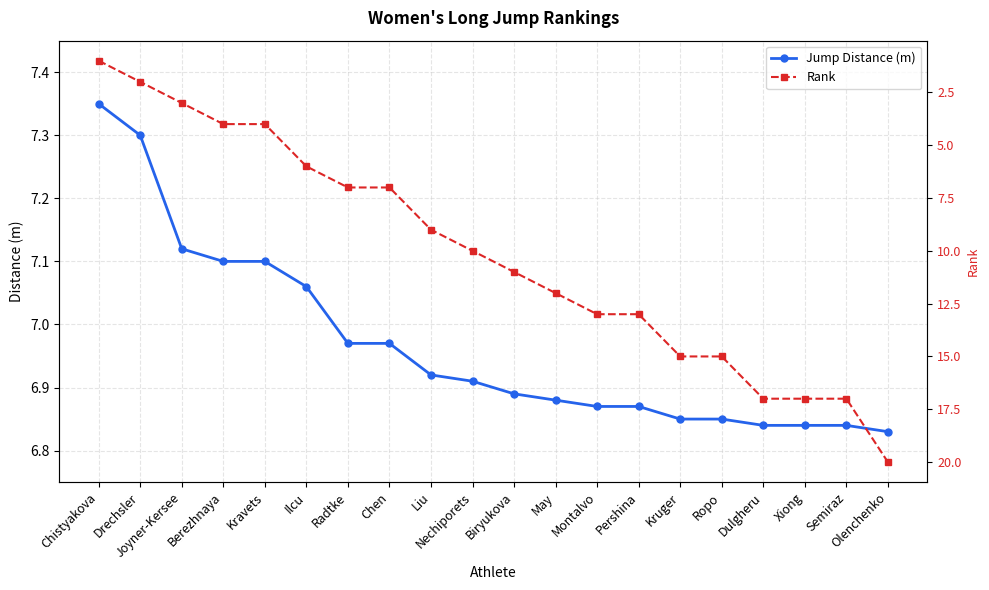

True or false: Jump Distance (m) has a value of 7.3 at Chistyakova.

True